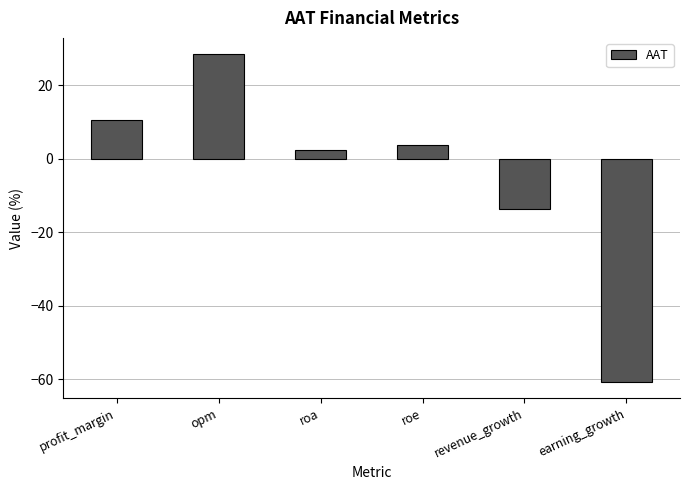

The chart shows a value of 3.8 at roe. True or false?

True